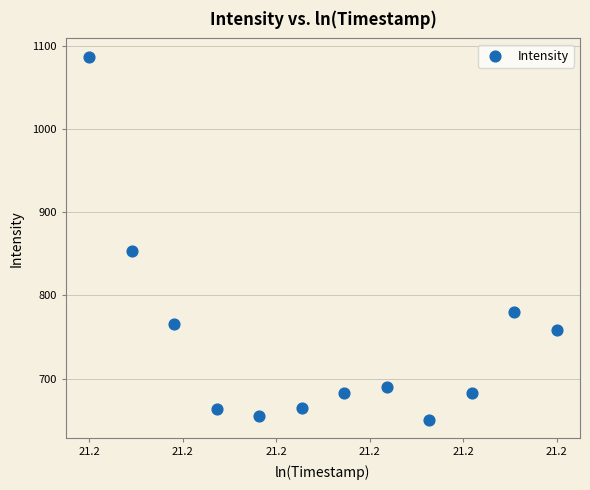

What is the range of Y values (max minus min)?

436.3